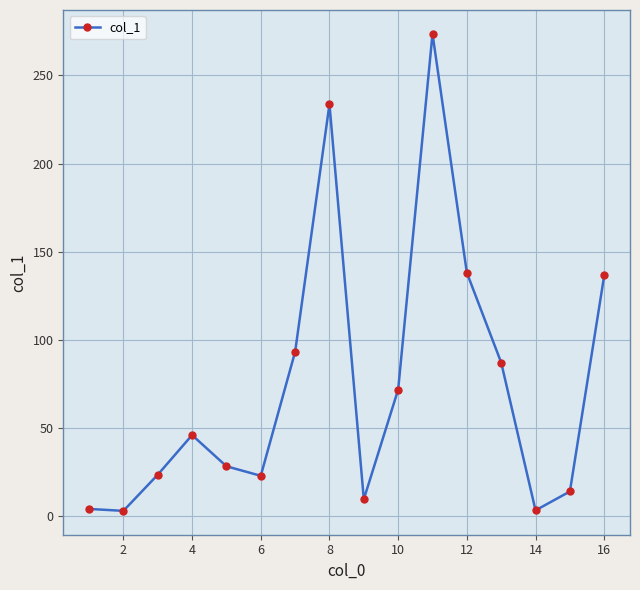

What is the value of the 10th point from the left?

71.8